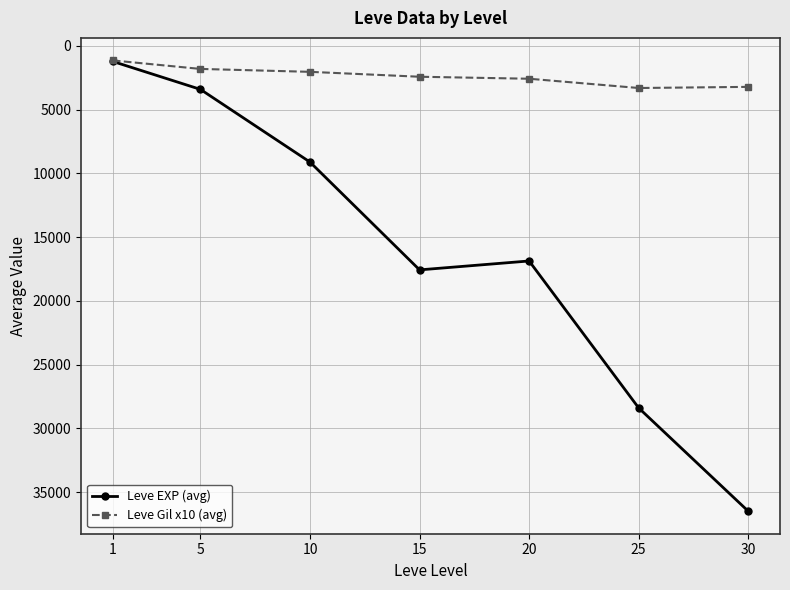

True or false: Leve EXP (avg) has more than 1 points higher than both neighbors.

False